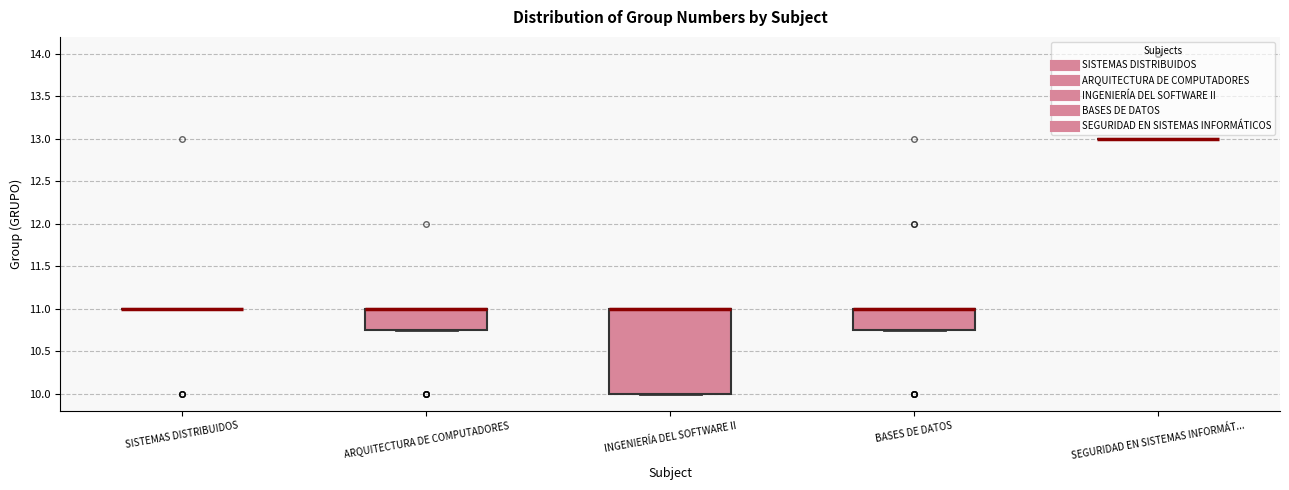

Reading left to right, read every box against the y-axis: the position of its median line, the range the box covers, and the ends of its whiskers. The values are not printed on the chart, so give them approximately, as read against the axis.

SISTEMAS DISTRIBUIDOS: box collapsed to a line at 11.00, whiskers 11.00 to 11.00
ARQUITECTURA DE COMPUTADORES: median 11.00 (drawn on the box's upper edge), box 10.75 to 11.00, whiskers 10.75 to 11.00
INGENIERÍA DEL SOFTWARE II: median 11.00 (drawn on the box's upper edge), box 10.00 to 11.00, whiskers 10.00 to 11.00
BASES DE DATOS: median 11.00 (drawn on the box's upper edge), box 10.75 to 11.00, whiskers 10.75 to 11.00
SEGURIDAD EN SISTEMAS INFORMÁT...: box collapsed to a line at 13.00, whiskers 13.00 to 13.00